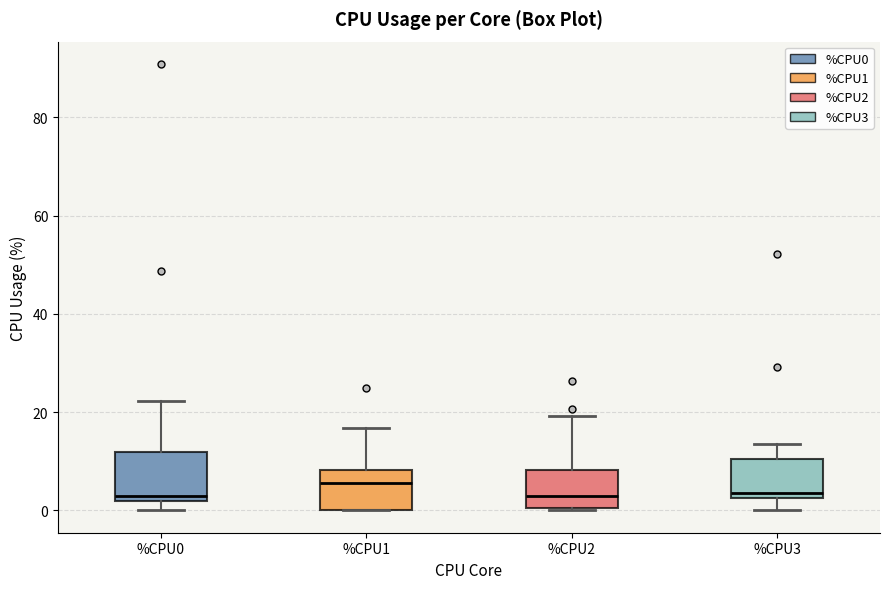

Where does the median line of the box for %CPU0 sit on the y-axis? The values are not printed on the chart, so give them approximately, as read against the axis.

4